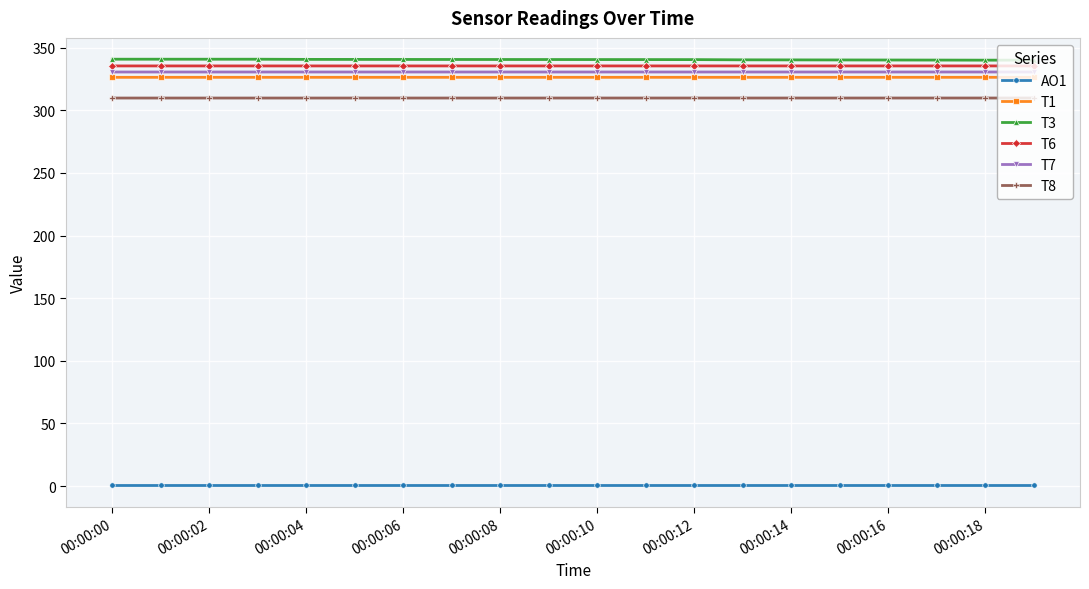

At how many categories does at least one series exceed 103?

20